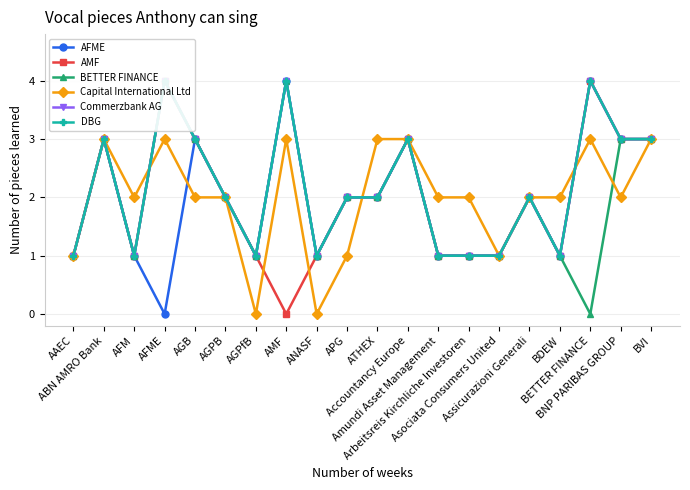

True or false: AFME and DBG cross at least once.

False